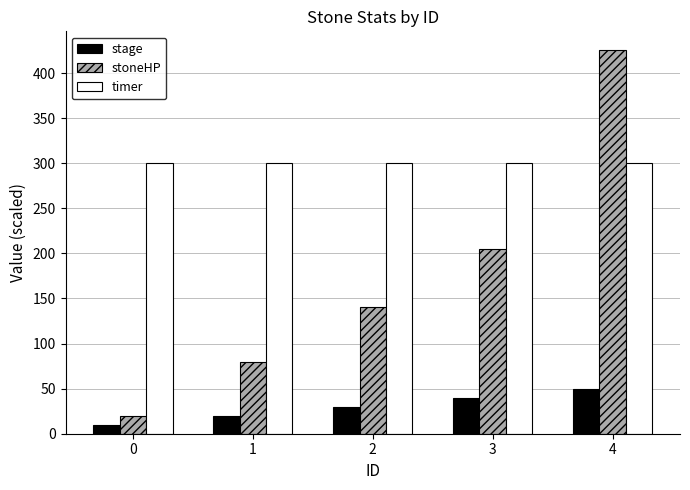

Which series has the widest spread of values?

stoneHP